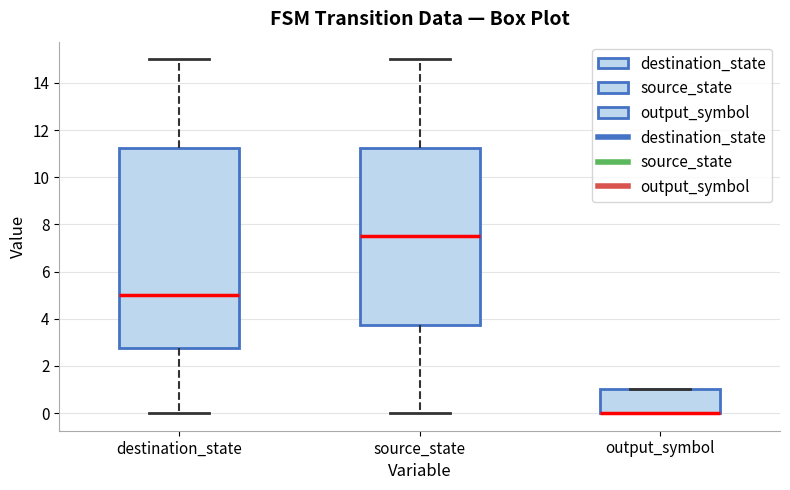

Reading left to right, transcribe this box plot: for each box, give where its median line is, the range the box spans, and where its two whiskers end, as read against the y-axis. The values are not printed on the chart, so give them approximately, as read against the axis.

destination_state: median 5.0, box 2.8 to 11.2, whiskers 0.0 to 15.0
source_state: median 7.6, box 3.8 to 11.2, whiskers 0.0 to 15.0
output_symbol: median 0.0 (drawn on the box's lower edge), box 0.0 to 1.0, whiskers 0.0 to 1.0